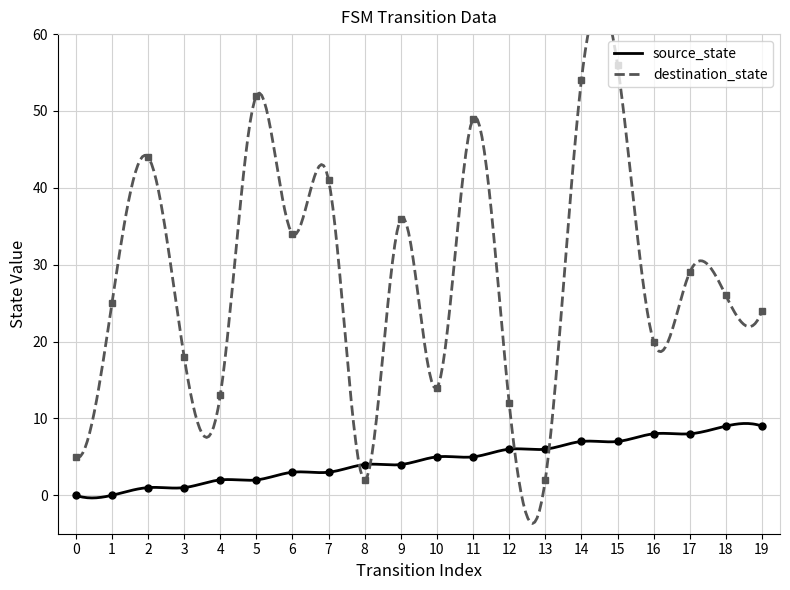

True or false: source_state and destination_state cross at least once.

True